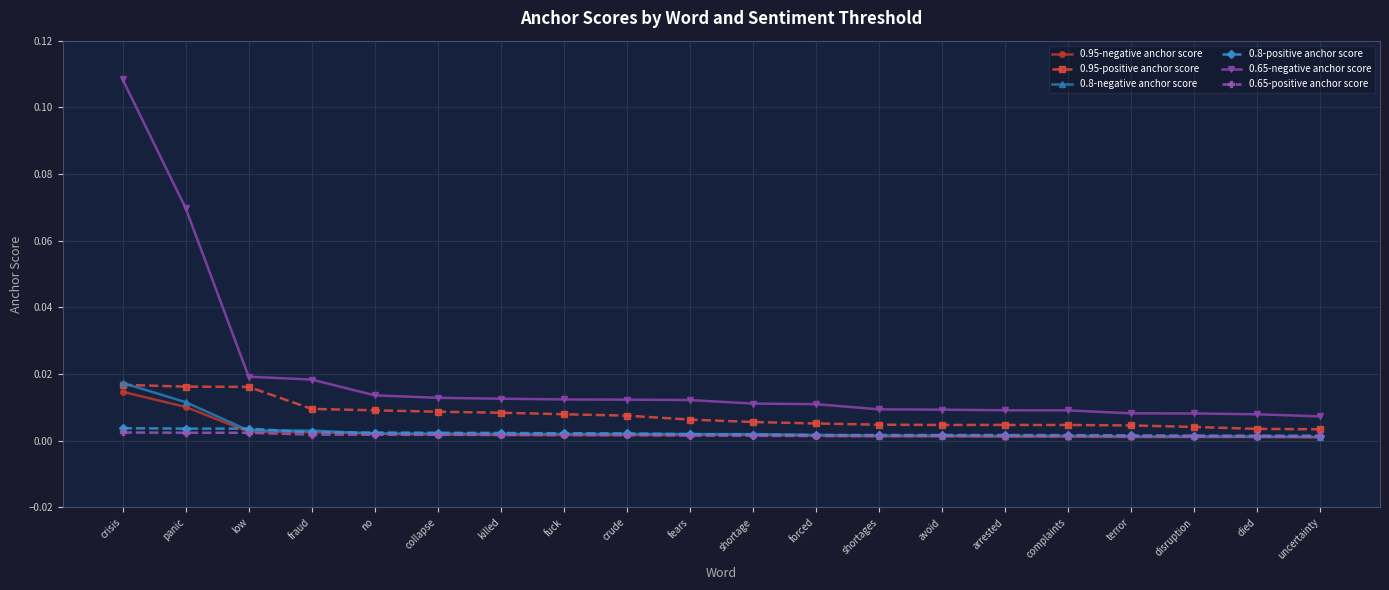

What is the label of the 17th point from the left?

terror